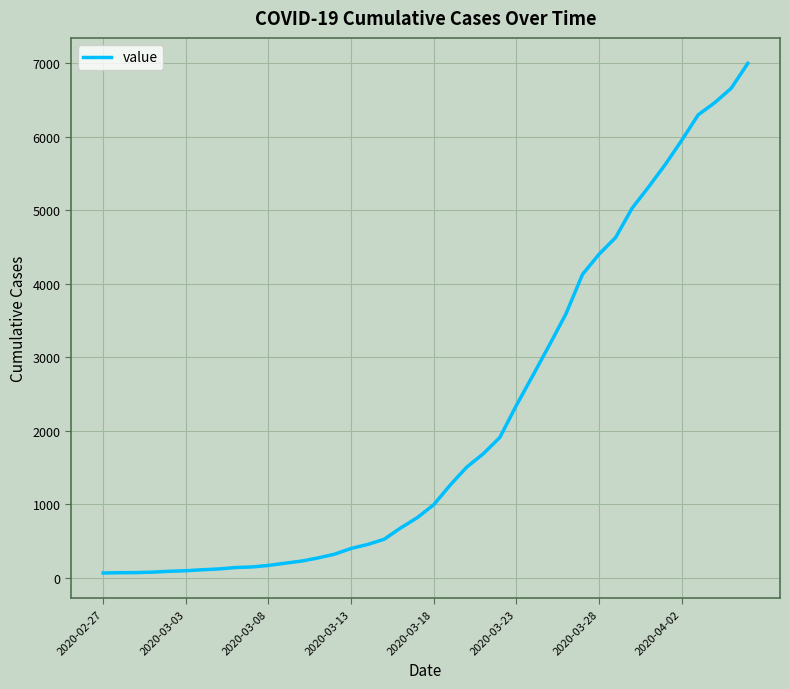

What is the difference between the maximum and minimum values?

6931